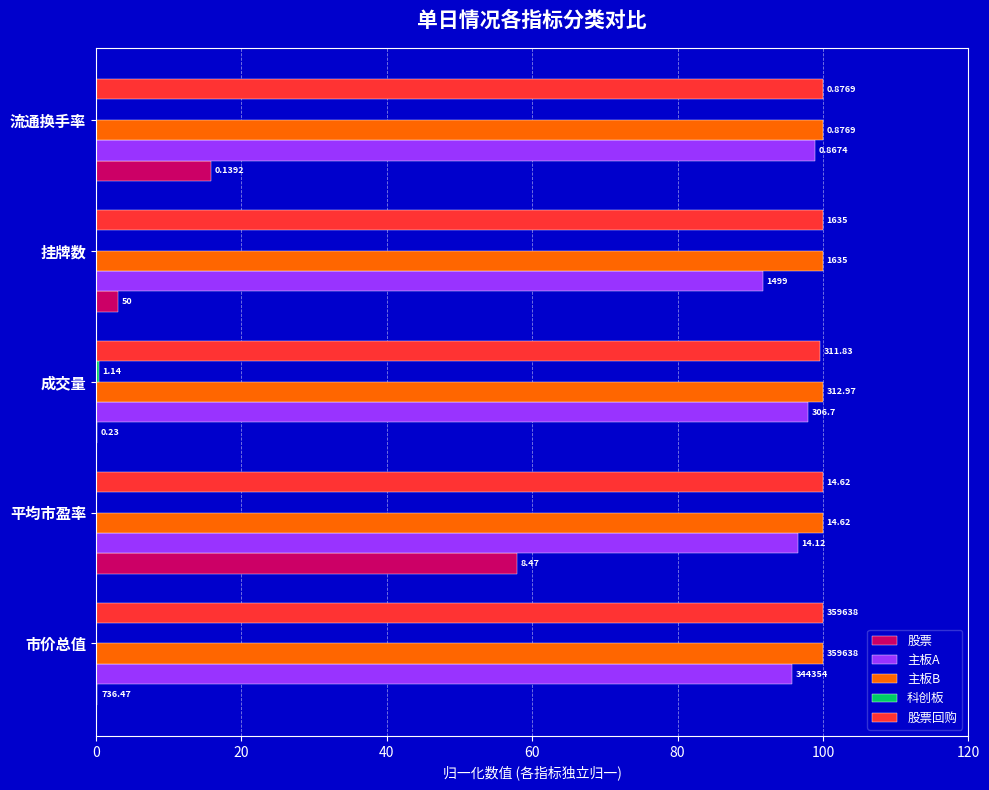

Are the bars horizontal?

Yes